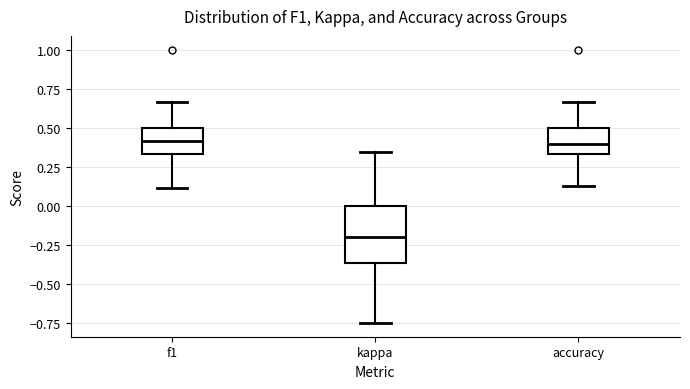

Which box is the tallest, from its lower edge to its upper edge?

kappa